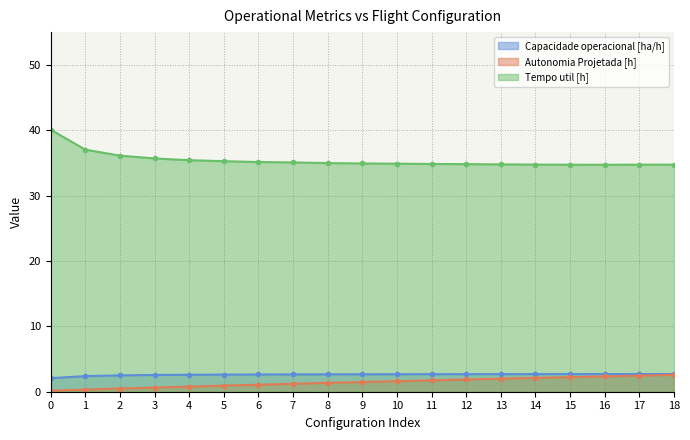

List the series in order of their peak value, highest first.

Tempo util [h], Capacidade operacional [ha/h], Autonomia Projetada [h]